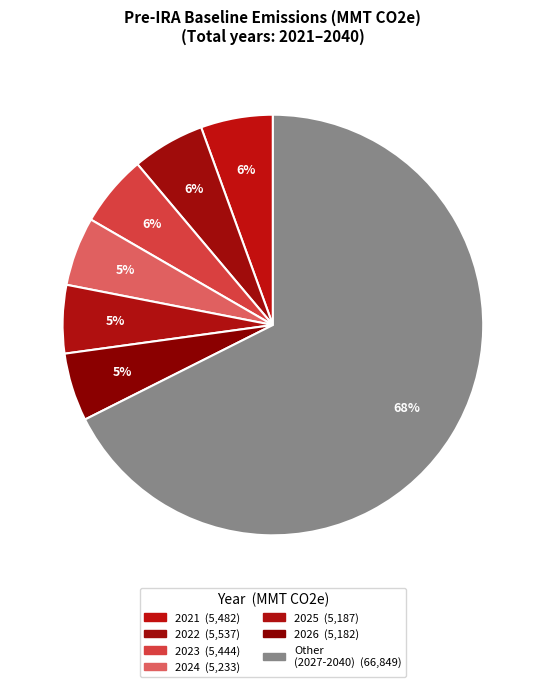

How many segments does this pie chart have?

7